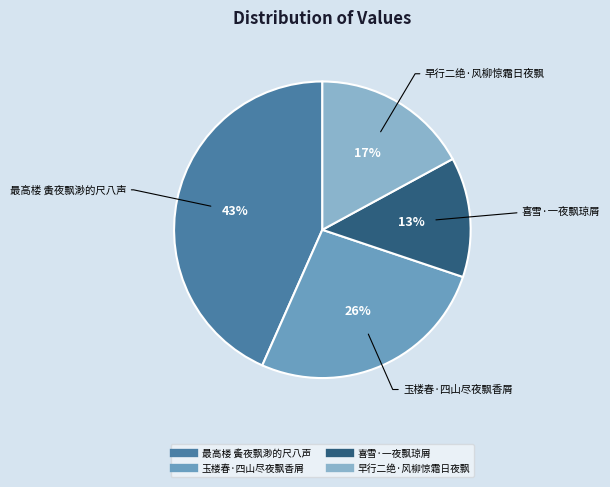

Is it true that 喜雪·一夜飘琼屑 is 13% of the pie?

True